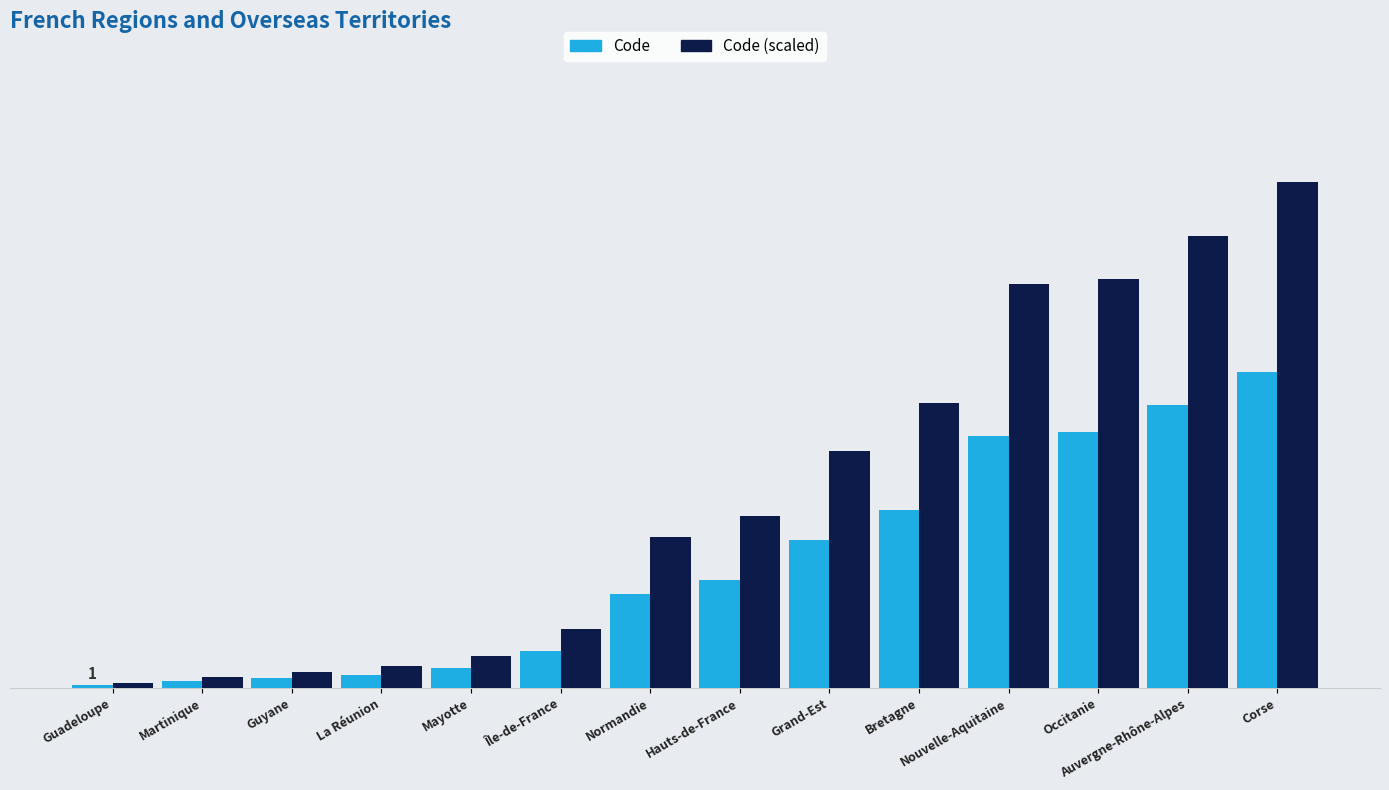

Are the bars grouped side by side (vs. stacked)?

Yes